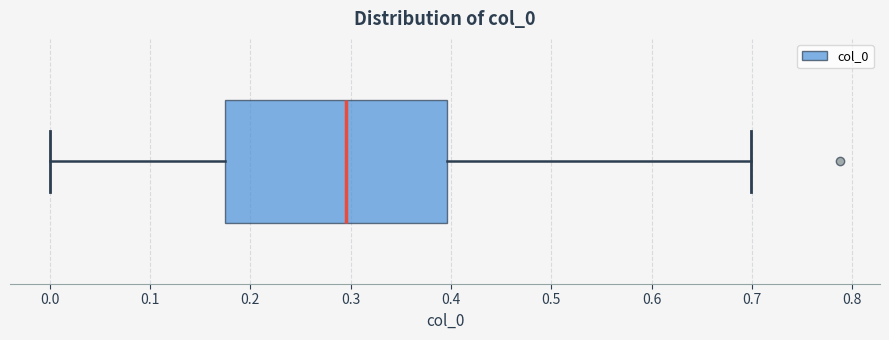

Transcribe this box plot: give where the median line is, the range the box spans, and where the two whiskers end, as read against the x-axis. The values are not printed on the chart, so give them approximately, as read against the axis.

median 0.30, box 0.17 to 0.40, whiskers 0.00 to 0.70